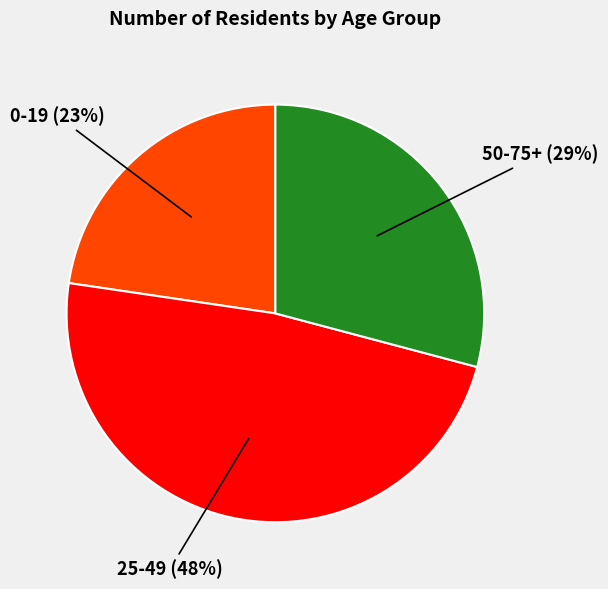

What is the largest slice in the pie chart?

25-49